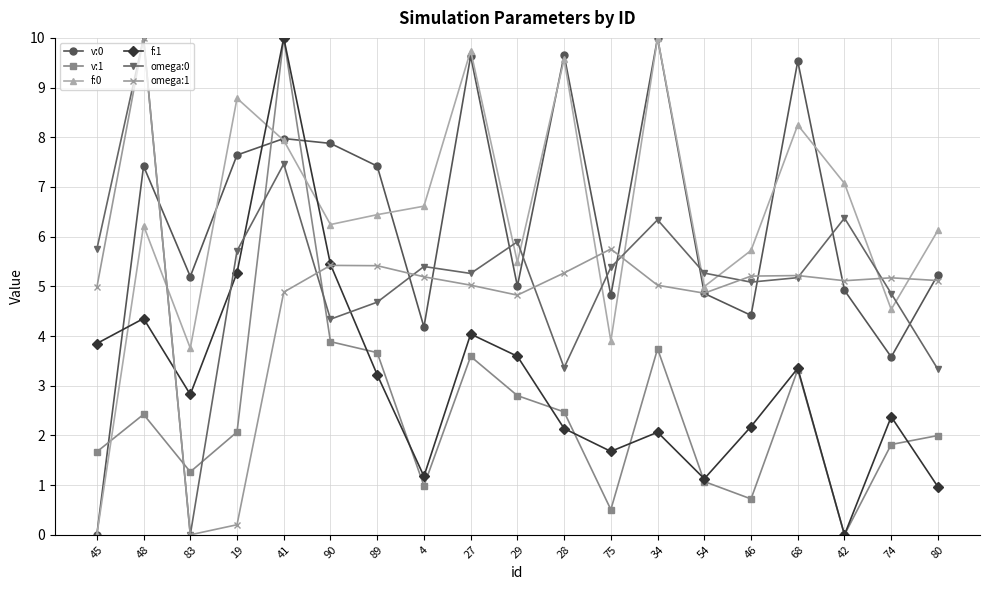

At which category does omega:1 reach its first local valley?

83